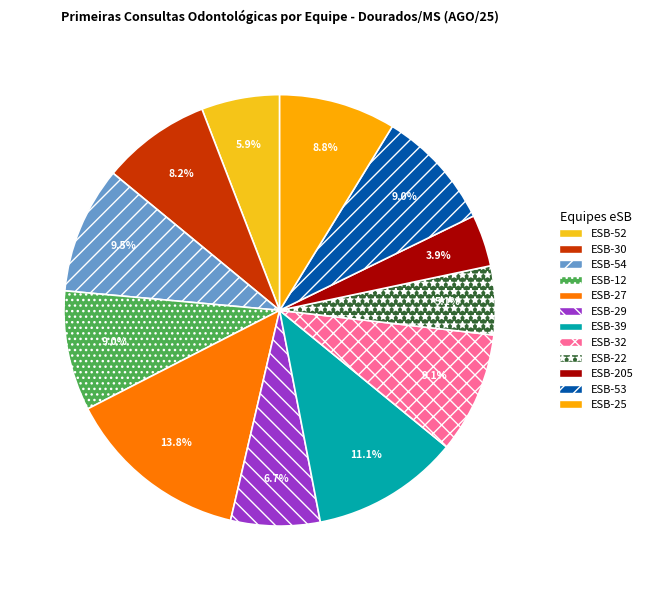

To the nearest percent, what portion does ESB-205 represent?

4%